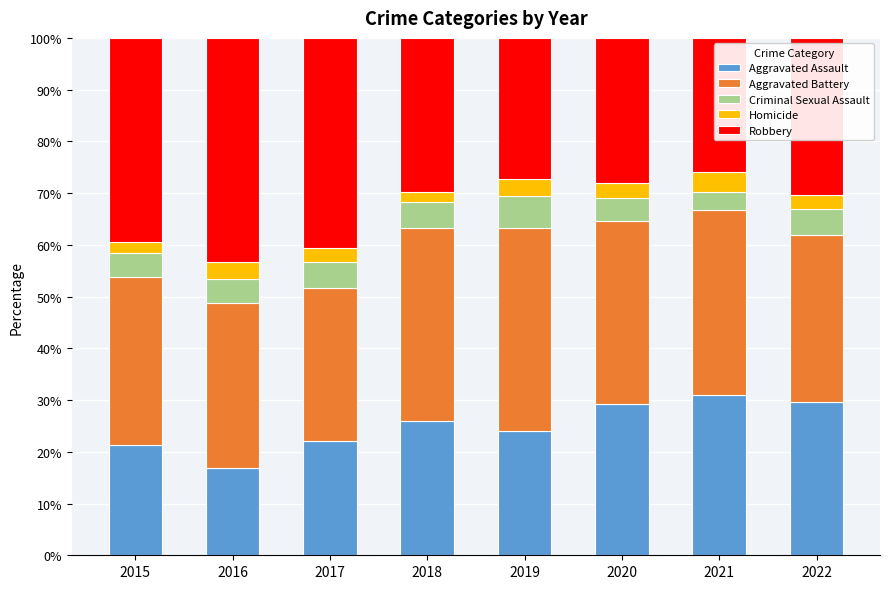

What is the total value across all series at 2017?

100.0